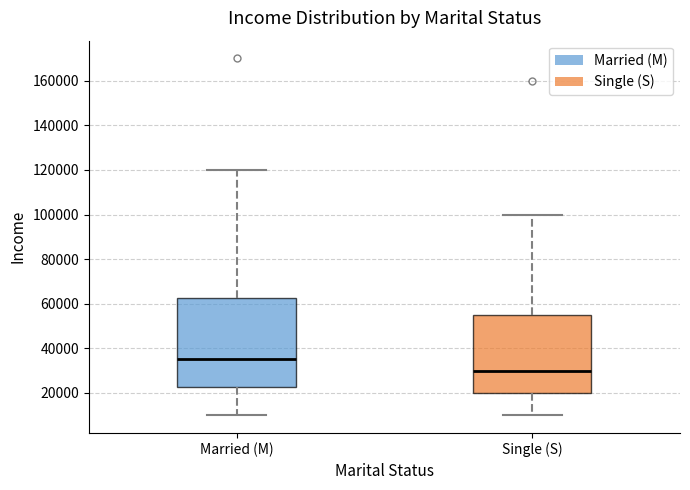

Reading left to right, read every box against the y-axis: the position of its median line, the range the box covers, and the ends of its whiskers. The values are not printed on the chart, so give them approximately, as read against the axis.

Married (M): median 36000, box 22000 to 62000, whiskers 10000 to 120000
Single (S): median 30000, box 20000 to 56000, whiskers 10000 to 100000